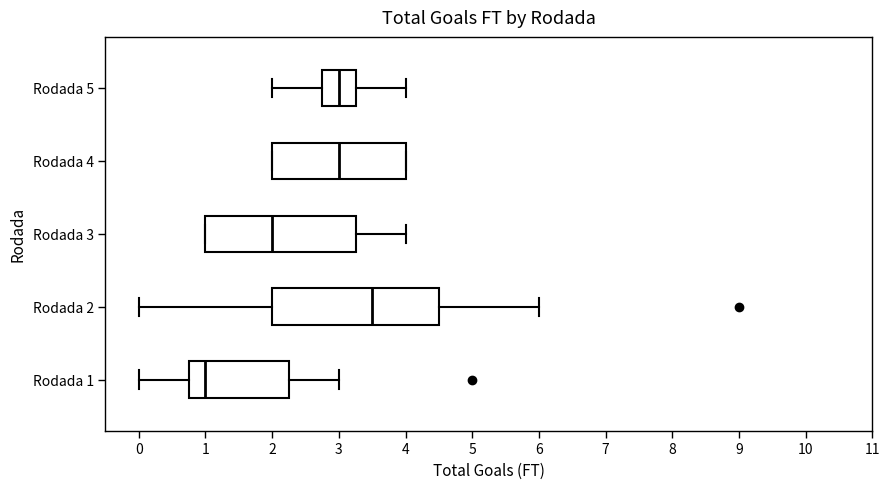

Reading bottom to top, read every box against the x-axis: the position of its median line, the range the box covers, and the ends of its whiskers. The values are not printed on the chart, so give them approximately, as read against the axis.

Rodada 1: median 1.0, box 0.8 to 2.3, whiskers 0.0 to 3.0
Rodada 2: median 3.5, box 2.0 to 4.5, whiskers 0.0 to 6.0
Rodada 3: median 2.0, box 1.0 to 3.3, whiskers 1.0 to 4.0
Rodada 4: median 3.0, box 2.0 to 4.0, whiskers 2.0 to 4.0
Rodada 5: median 3.0, box 2.8 to 3.3, whiskers 2.0 to 4.0